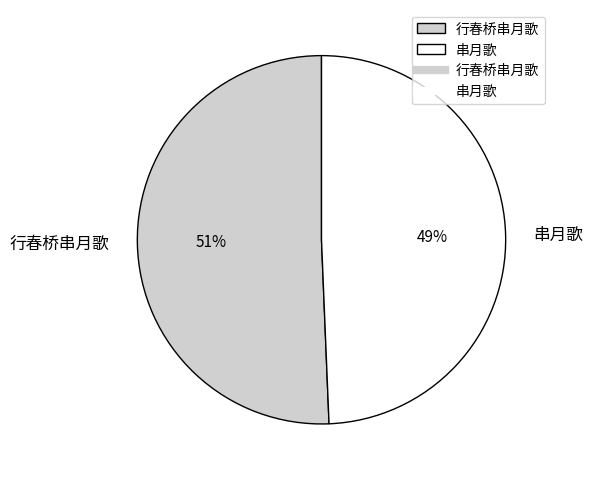

Is there any slice that represents more than half of the pie?

Yes